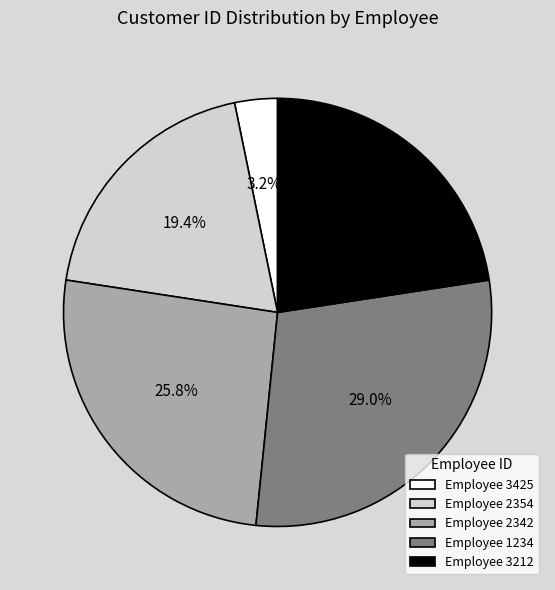

Rank the categories by value from lowest to highest.

Employee 3425, Employee 2354, Employee 3212, Employee 2342, Employee 1234